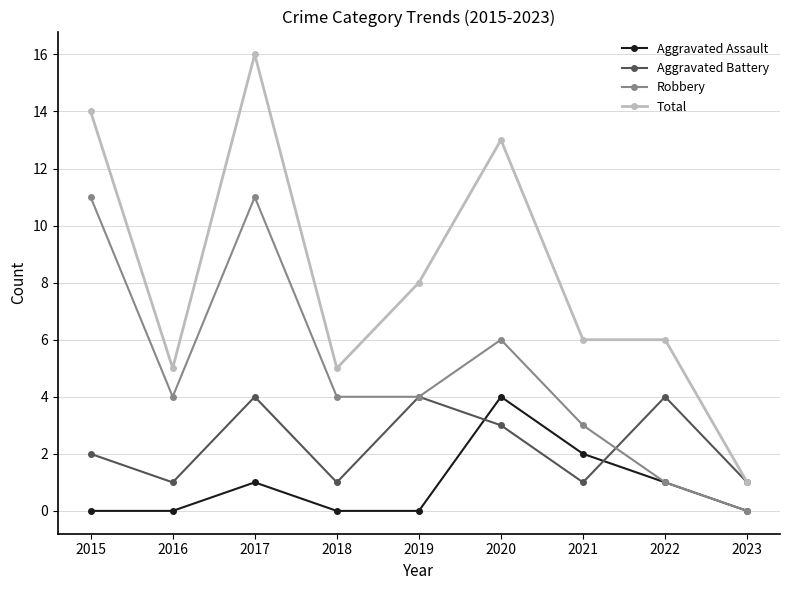

What is the difference between the second highest and minimum values in the Total series?

13